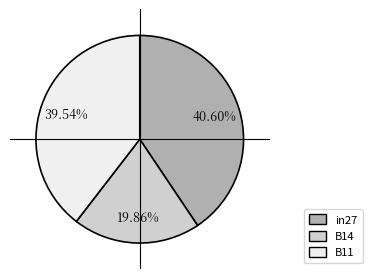

How much of the chart is everything except in27?

59.4%